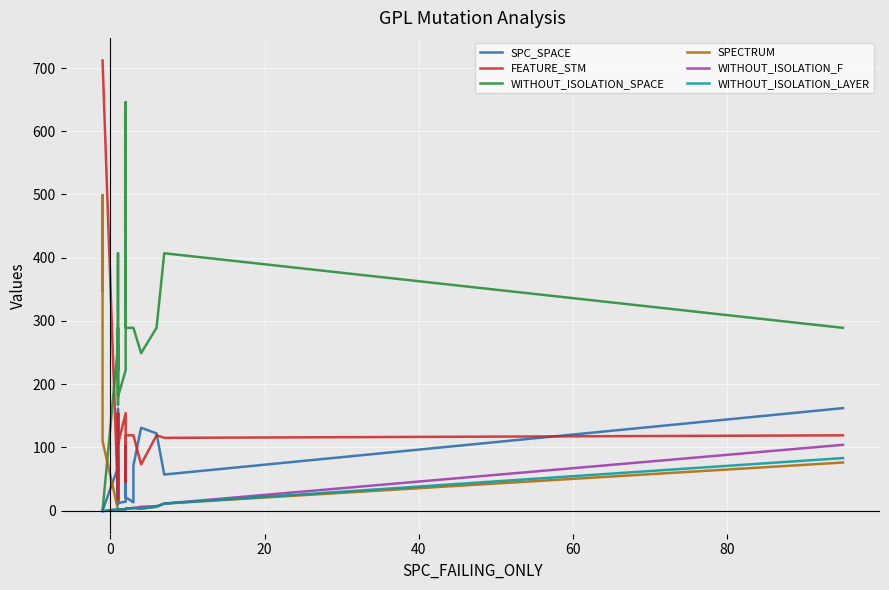

True or false: WITHOUT_ISOLATION_F and FEATURE_STM intersect in this chart.

False